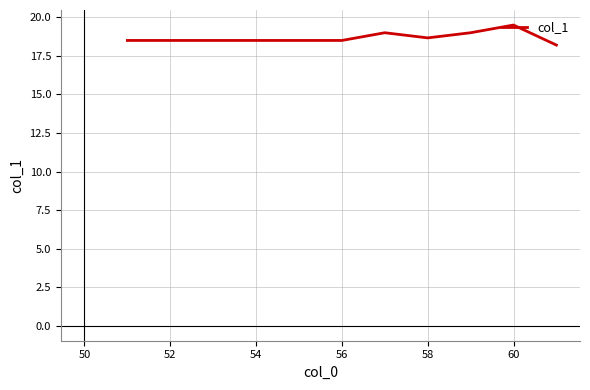

What is the difference between the maximum and minimum values?

1.3